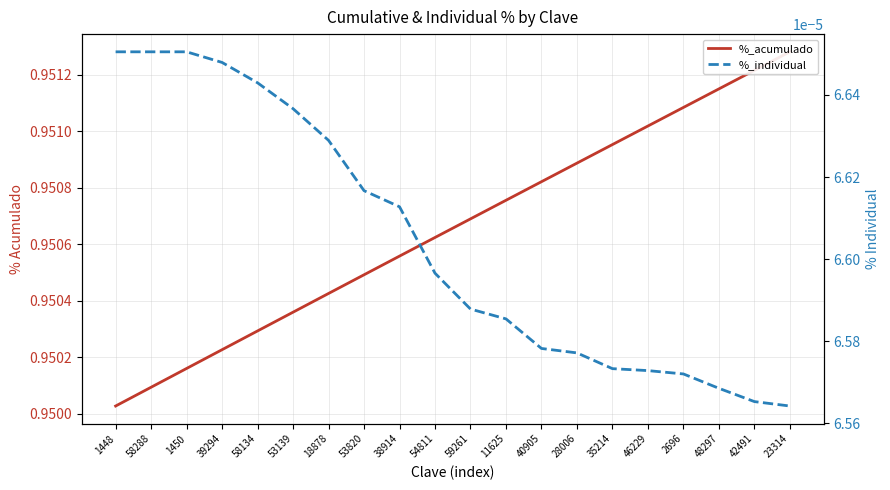

At 46229, list the series in order from largest to smallest.

%_acumulado, %_individual